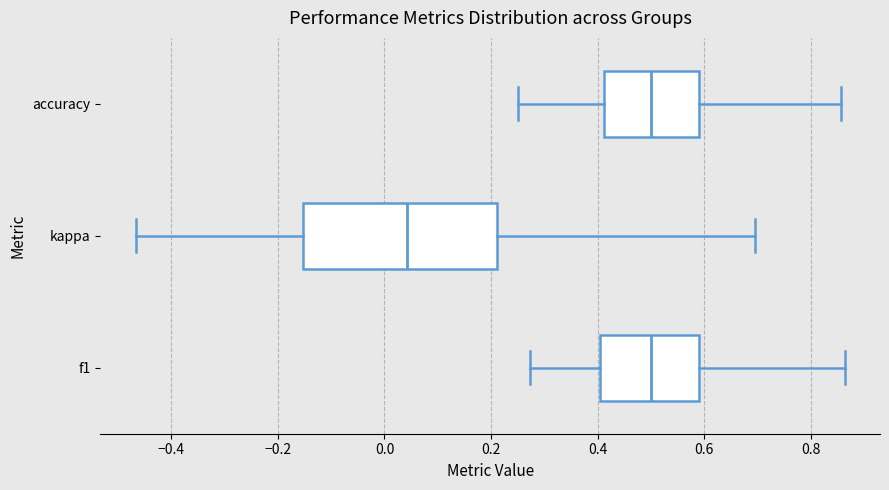

Reading bottom to top, transcribe this box plot: for each box, give where its median line is, the range the box spans, and where its two whiskers end, as read against the x-axis. The values are not printed on the chart, so give them approximately, as read against the axis.

f1: median 0.50, box 0.40 to 0.60, whiskers 0.28 to 0.86
kappa: median 0.04, box -0.16 to 0.22, whiskers -0.46 to 0.70
accuracy: median 0.50, box 0.42 to 0.60, whiskers 0.26 to 0.86